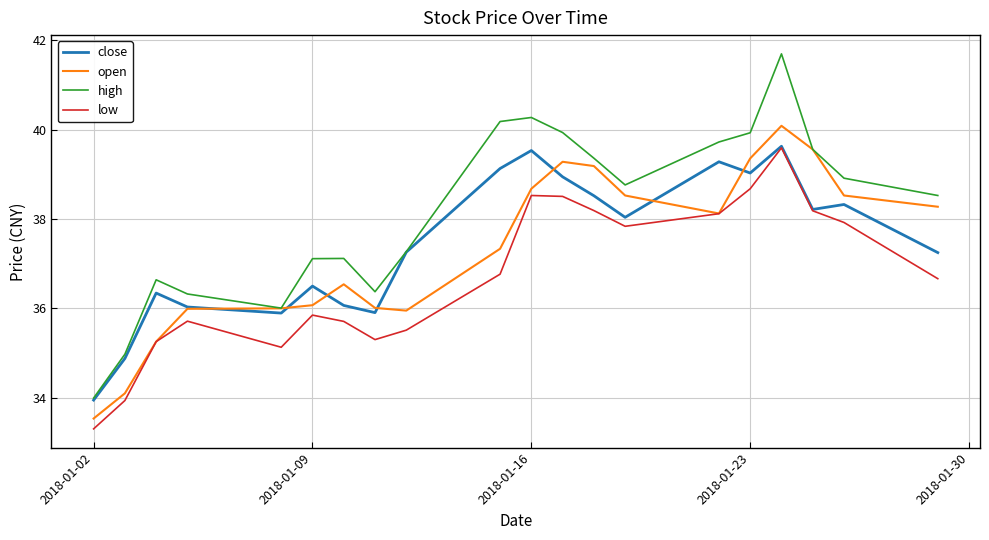

True or false: low and high cross at least once.

False